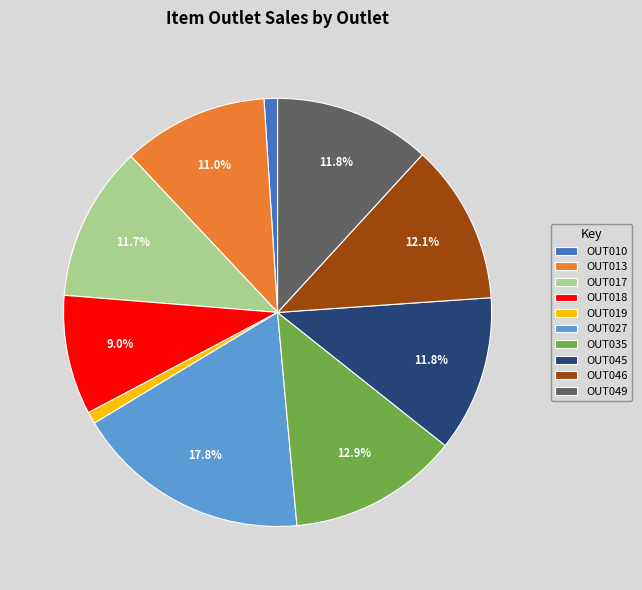

Which has a higher value, OUT045 or OUT010?

OUT045